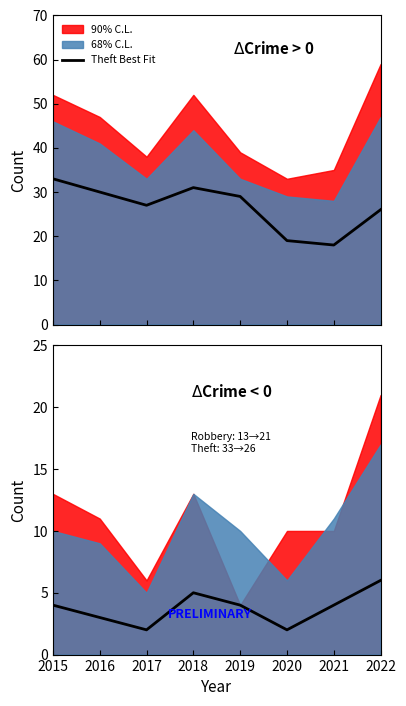

How many lines are shown in the chart?

2